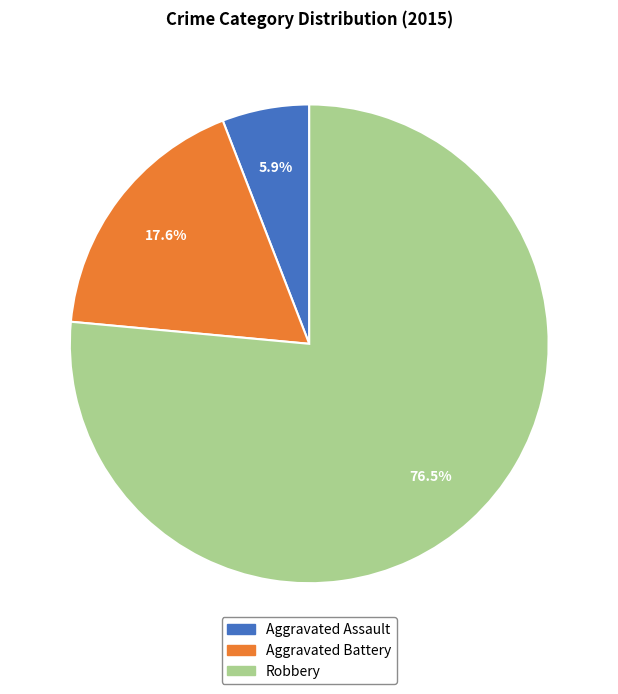

What is the largest slice in the pie chart?

Robbery